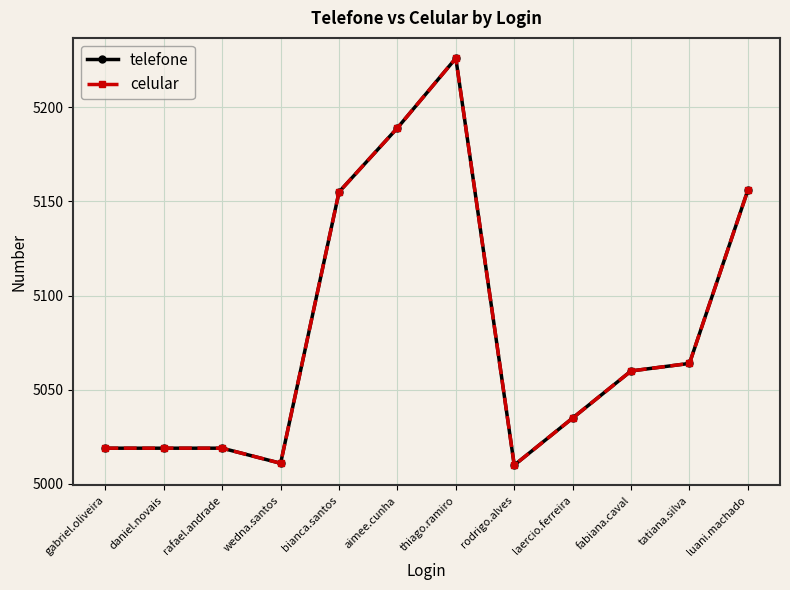

What is the value of the celular point at the 5th from the left?

5155